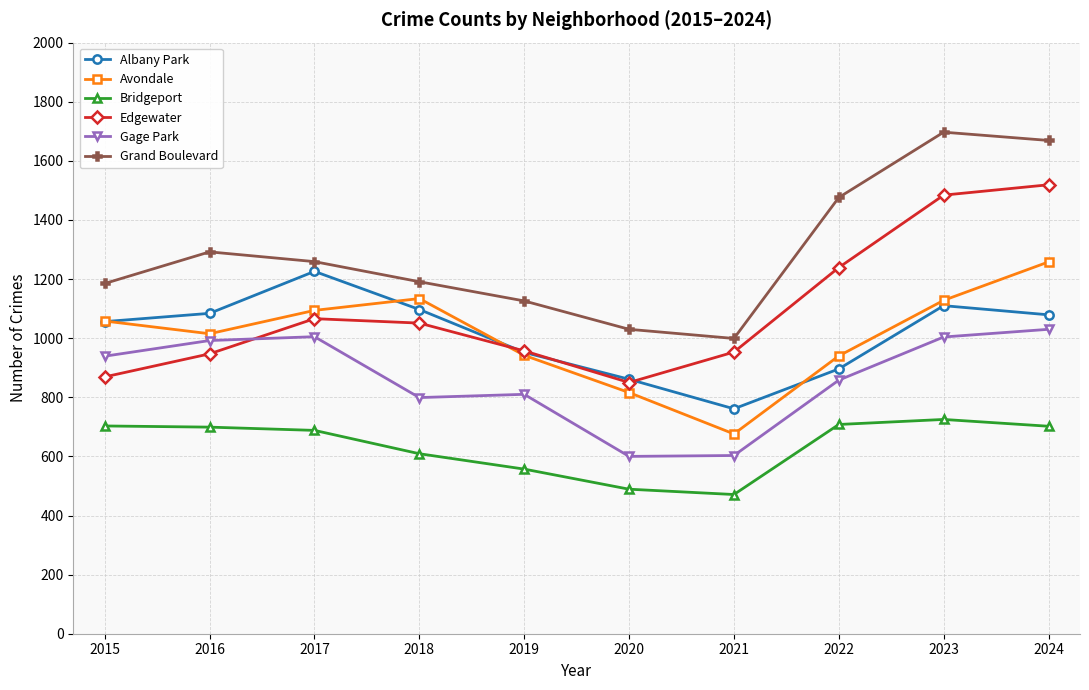

Read the Edgewater value at 2020.

850